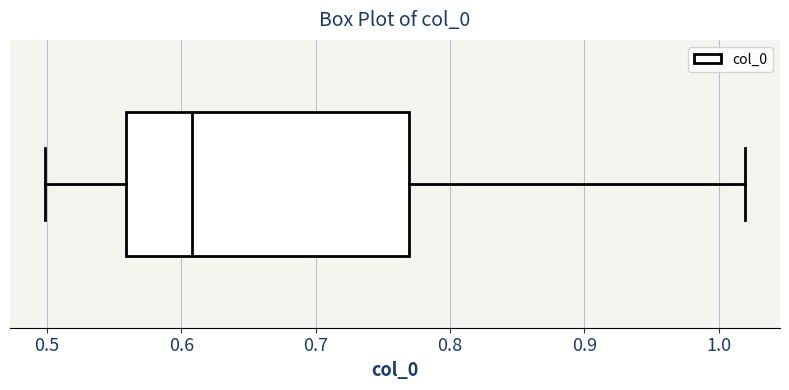

Where does the left whisker of the box end on the x-axis? The values are not printed on the chart, so give them approximately, as read against the axis.

0.50